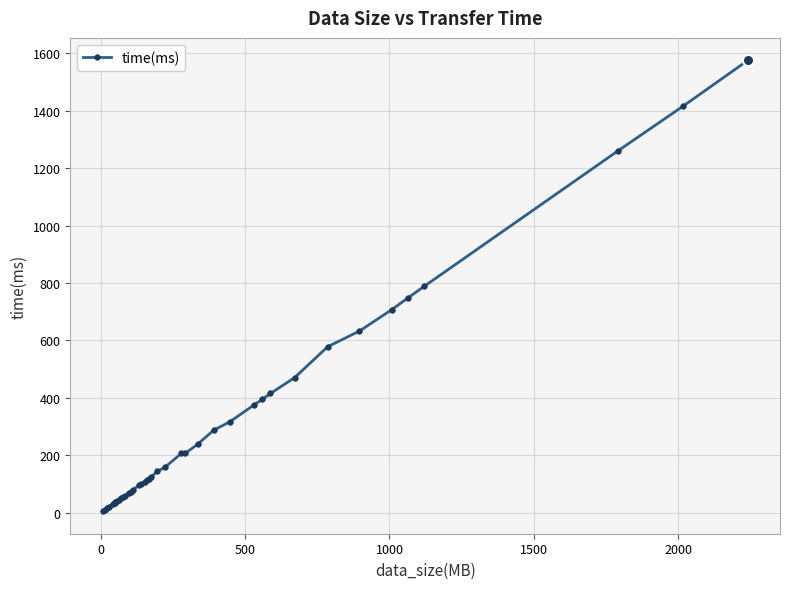

Does the chart display data point markers on the line(s)?

Yes